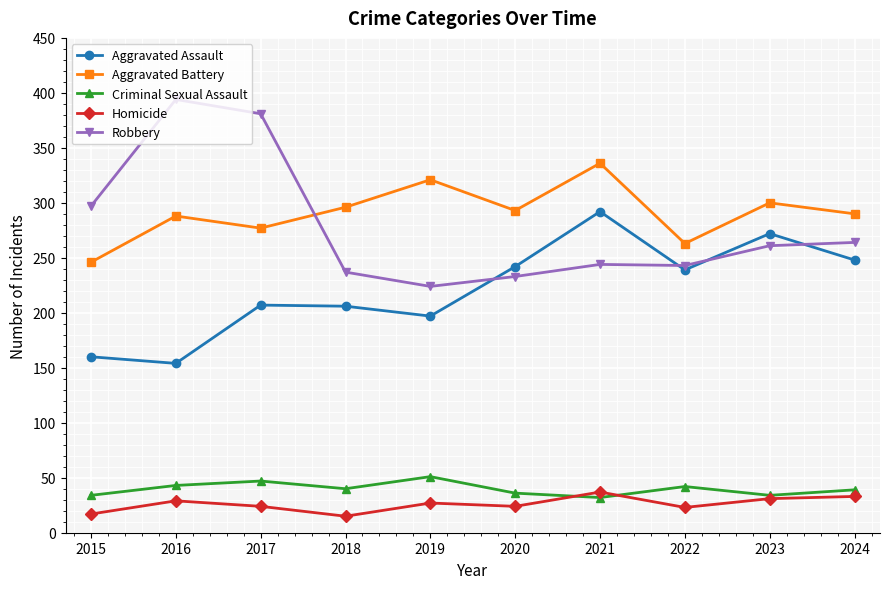

What is the spread (max minus min) of values at 2024?

257